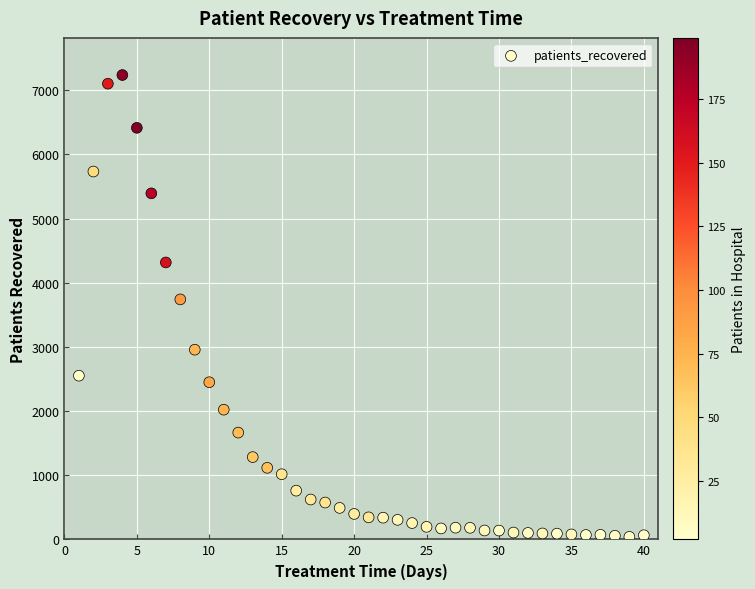

What is the range of Y values (max minus min)?

7198